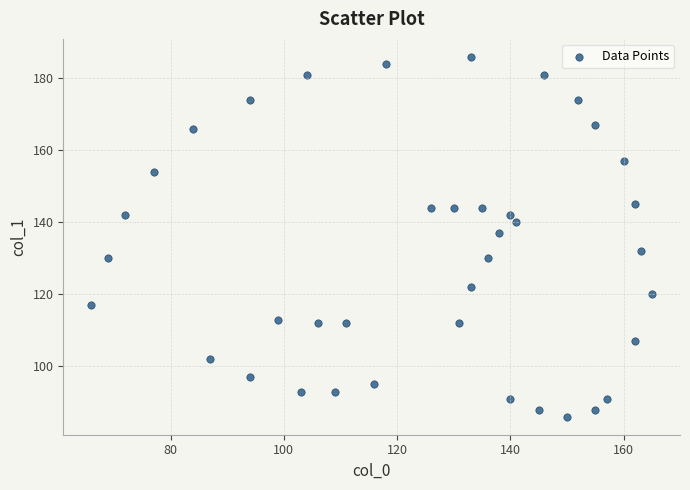

What is the range of X values (max minus min)?

99